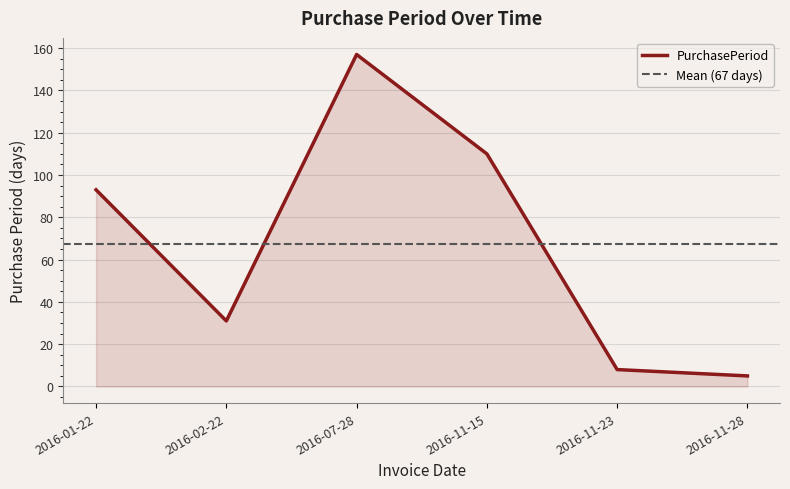

What is the sum of the values at 2016-02-22 and 2016-01-22?

124